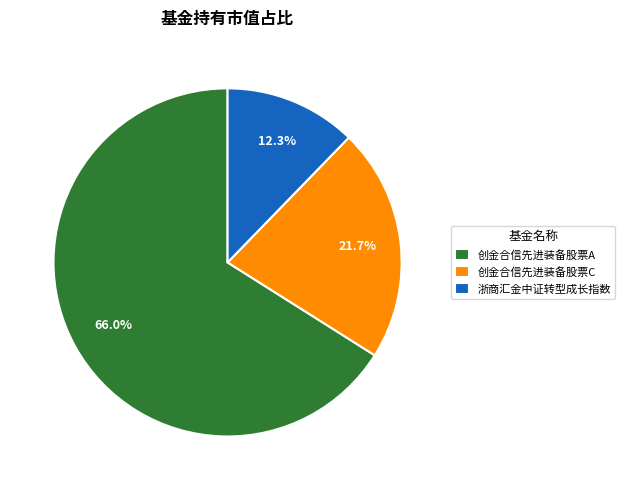

To the nearest percent, what is the difference between the 创金合信先进装备股票C and 创金合信先进装备股票A slice percentages?

44%